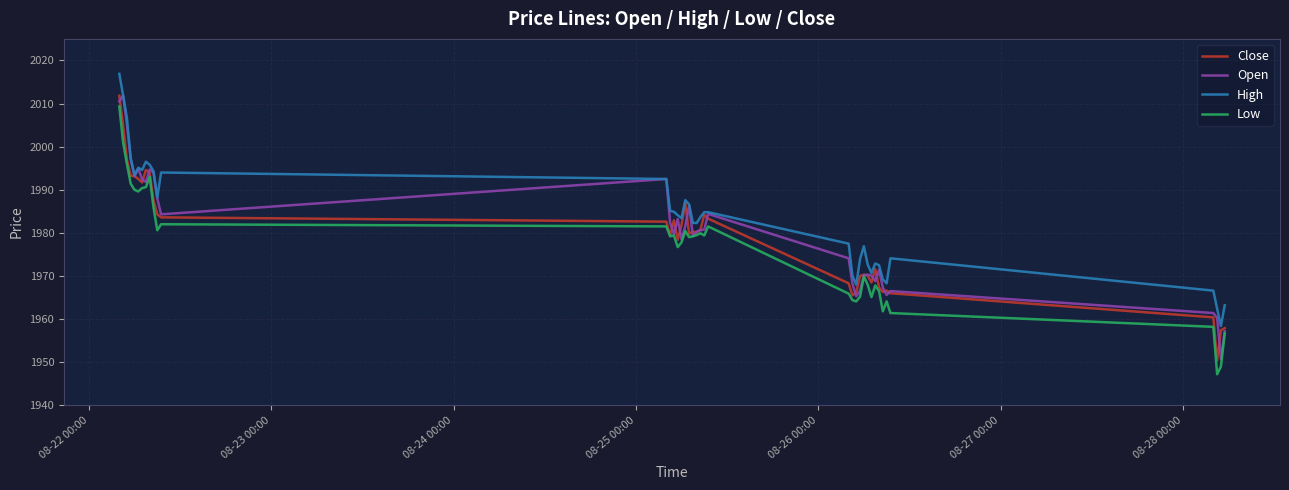

Does the chart display data point markers on the line(s)?

No